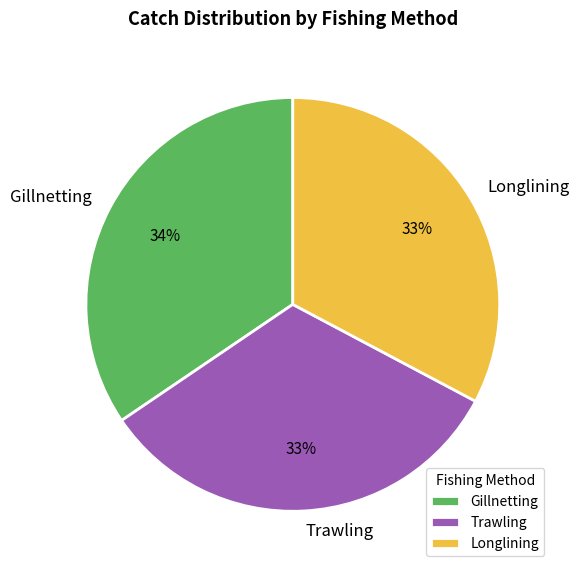

To the nearest percent, what portion does Gillnetting represent?

34%